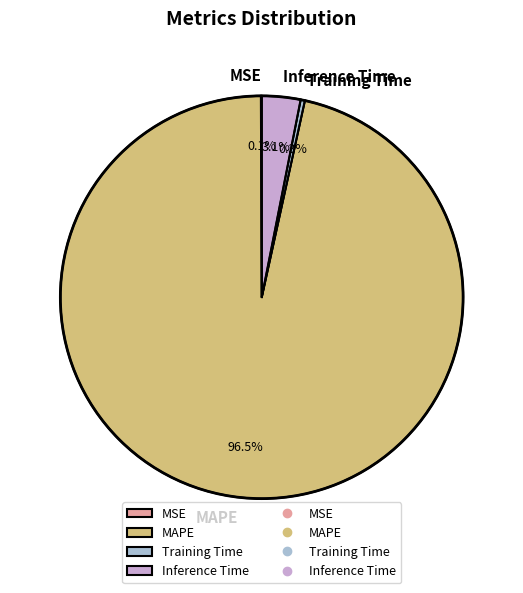

What percentage do Inference Time and Training Time together represent?

3.4%